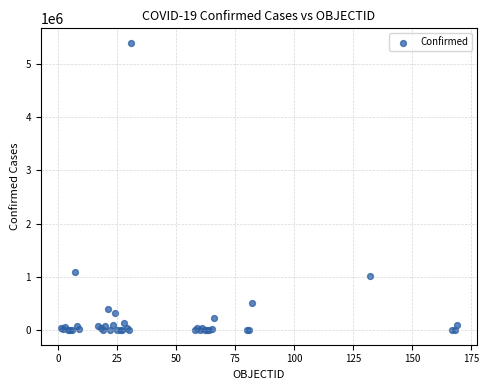

What Y value in the scatter plot is closest to 2697126?

1090589